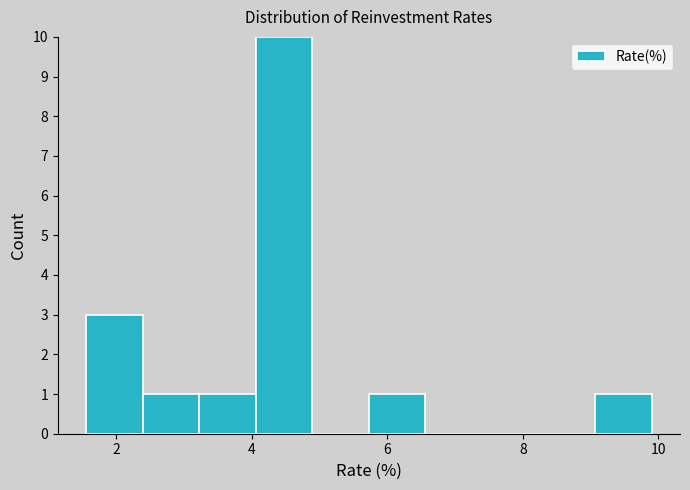

Over which range of the x-axis is the bar tallest?

4.0 to 4.8